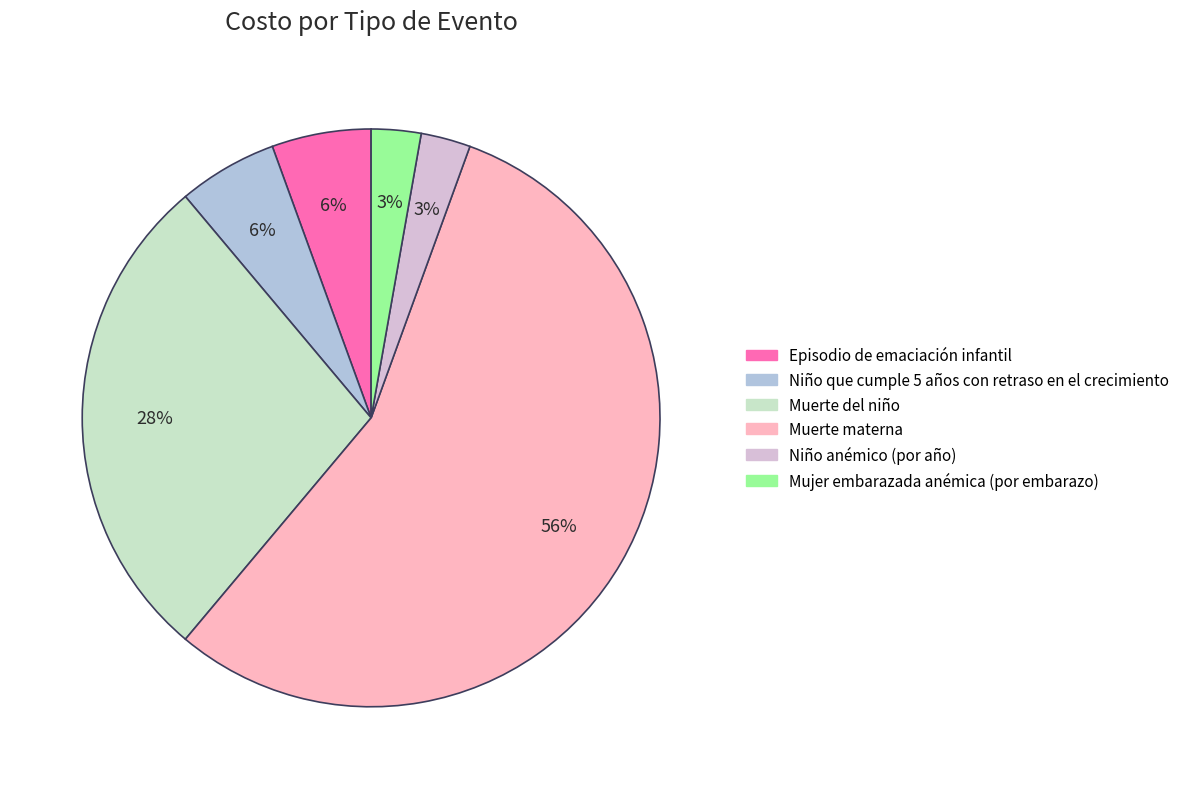

To the nearest percent, what portion does Mujer embarazada anémica (por embarazo) represent?

3%